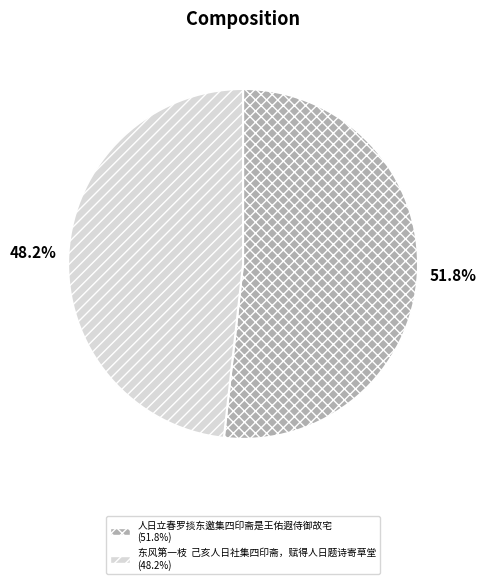

Rank the categories by value from highest to lowest.

人日立春罗掞东邀集四印斋是王佑遐侍御故宅, 东风第一枝 己亥人日社集四印斋，赋得人日题诗寄草堂